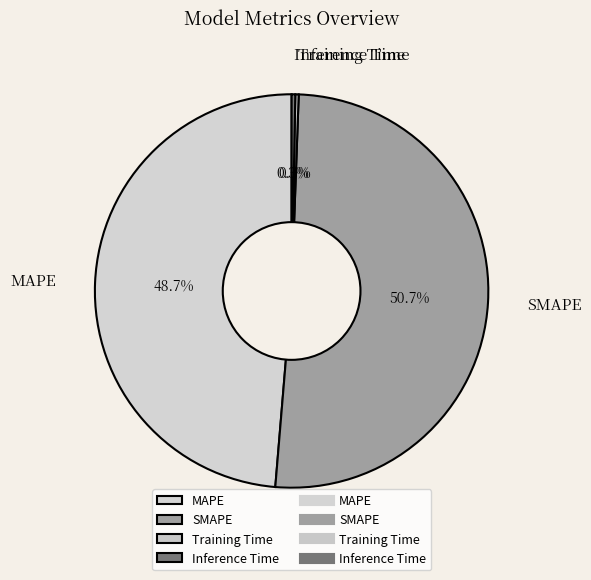

How much of the chart is everything except SMAPE?

49.3%